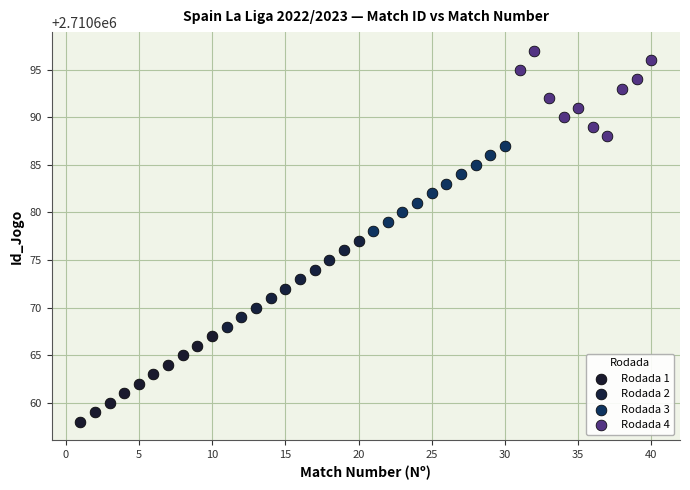

Which series reaches the maximum Y coordinate?

Rodada 4